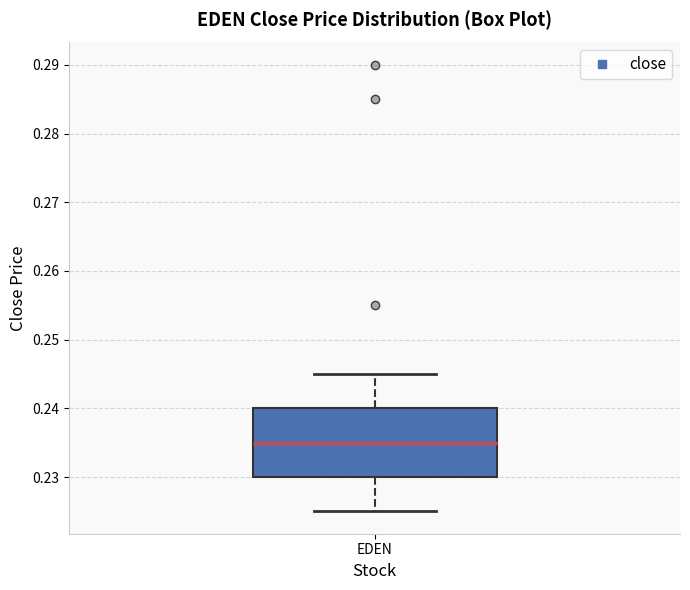

Transcribe this box plot: give where the median line is, the range the box spans, and where the two whiskers end, as read against the y-axis. The values are not printed on the chart, so give them approximately, as read against the axis.

median 0.235, box 0.230 to 0.240, whiskers 0.225 to 0.245